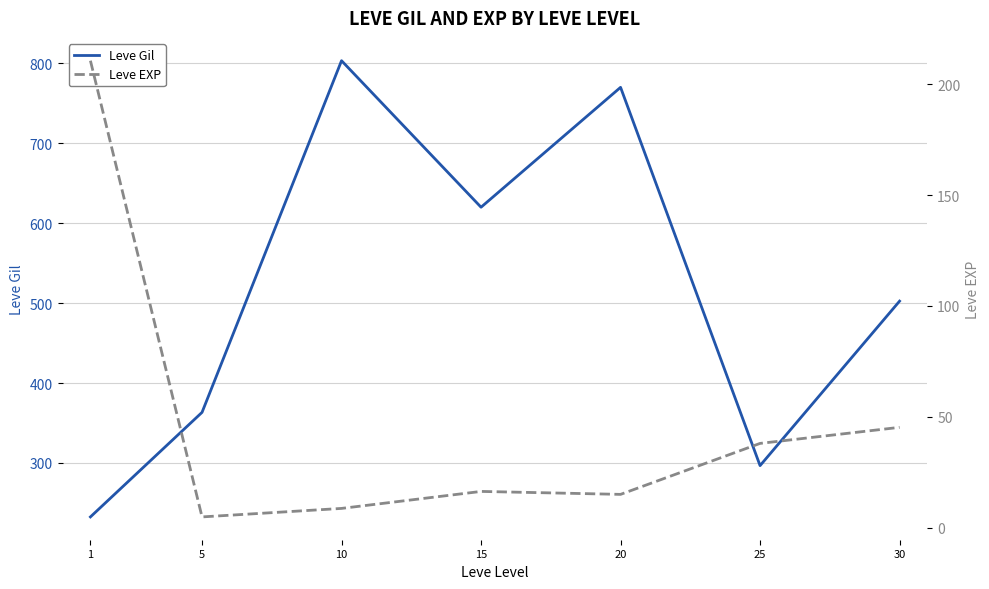

Reading left to right, transcribe all the data shown in this chart.

Leve Gil: 232.5	363.3	803.3	620.0	770.0	296.7	502.5
Leve EXP: 210.7	4.8	8.7	16.3	15.0	38.0	45.2